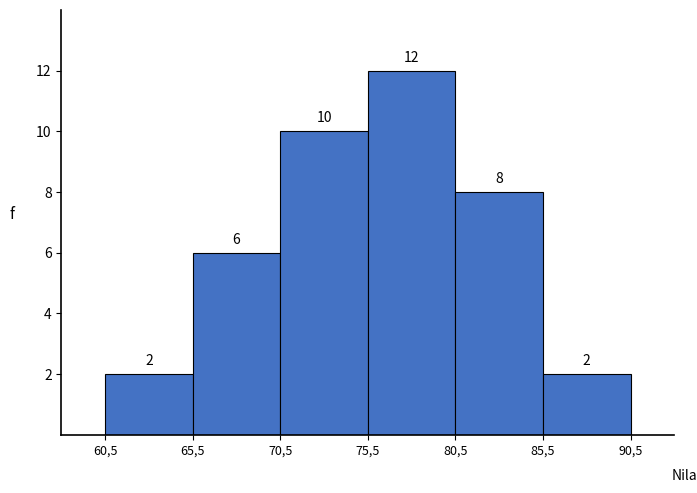

Reading right to left, transcribe all the data shown in this chart.

2	8	12	10	6	2